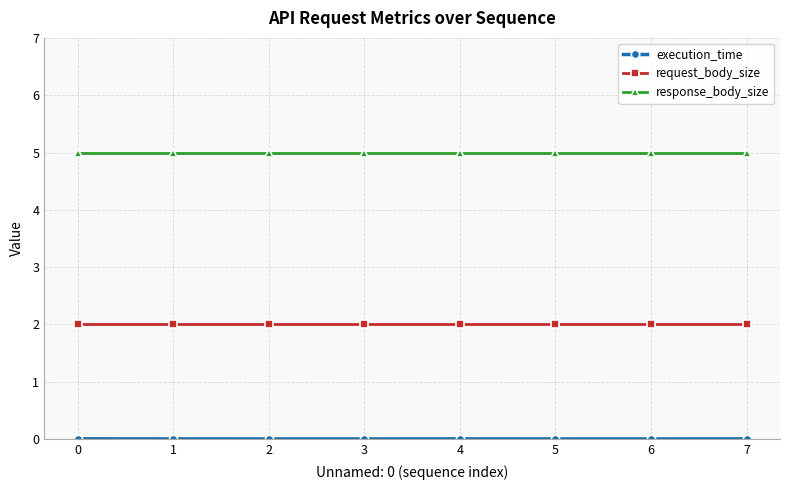

What is the maximum value shown in the chart?

5.0